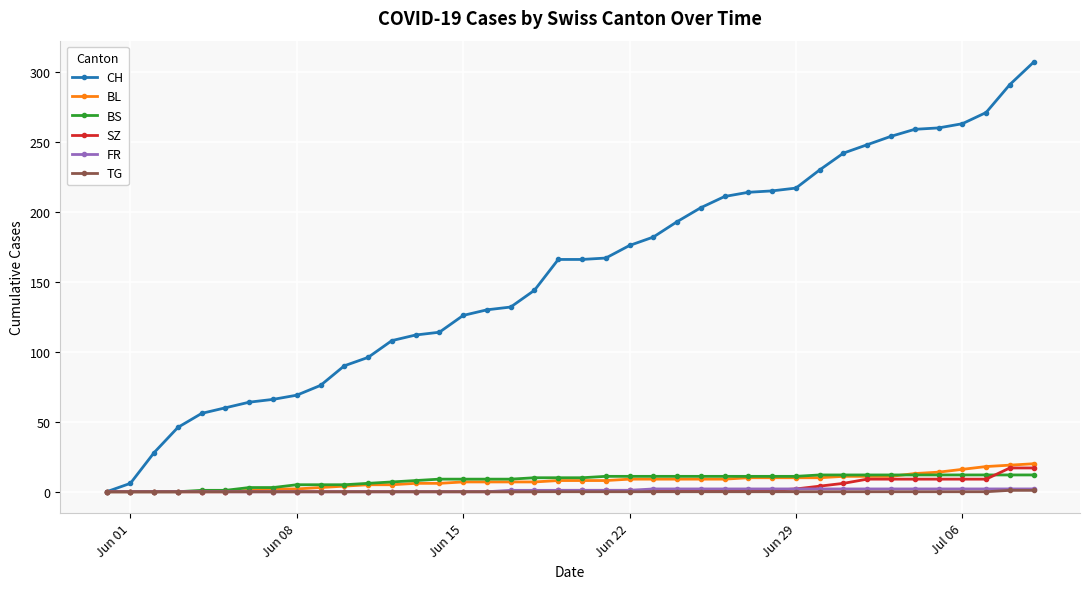

What is the difference between the maximum and minimum values in the FR series?

2